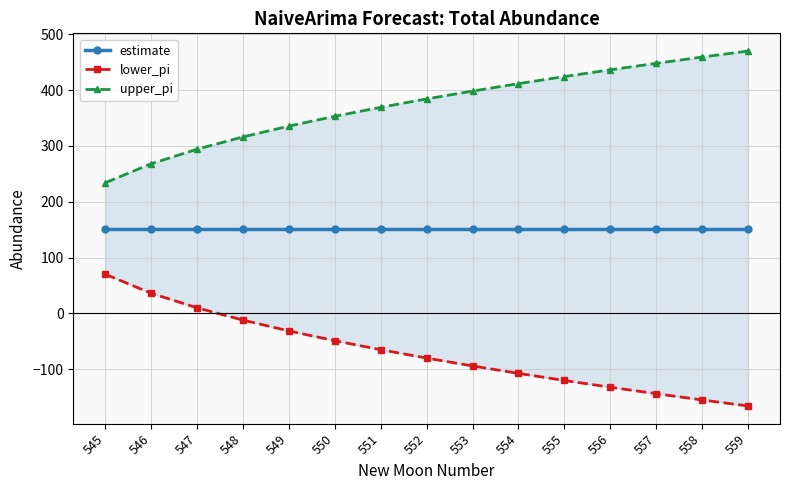

What is the sum of all upper_pi values?

5601.0